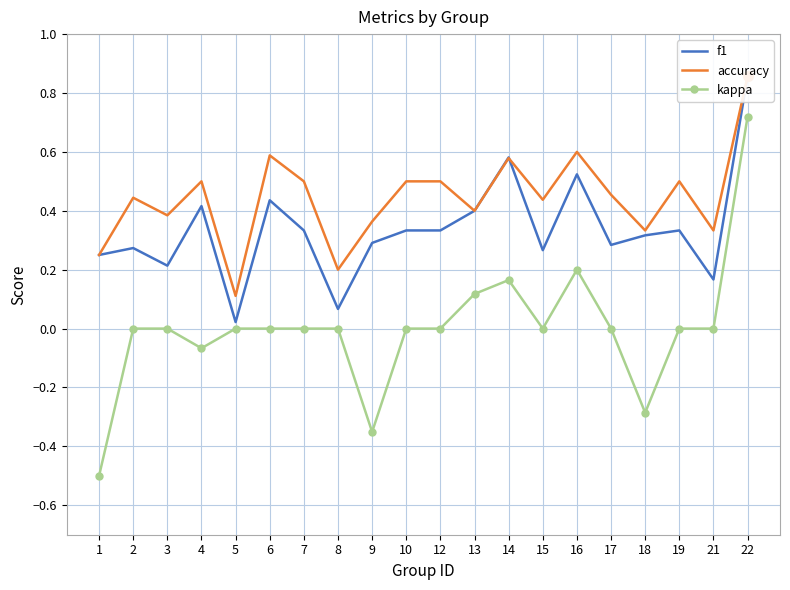

How many lines are shown in the chart?

3